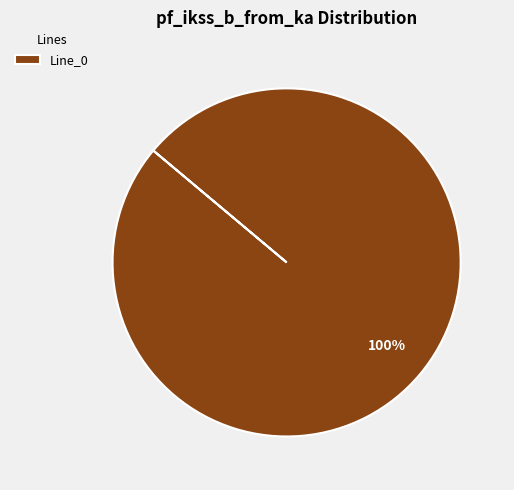

What is the largest slice in the pie chart?

Line_0